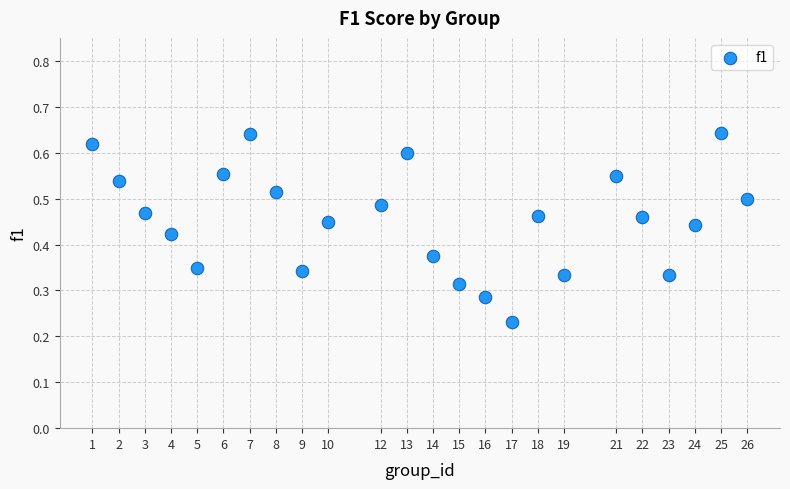

What is the range of X values (max minus min)?

25.0